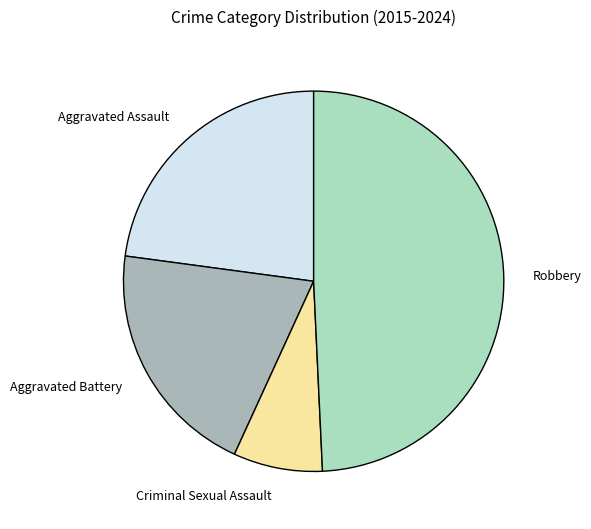

Rank the categories by value from highest to lowest.

Robbery, Aggravated Assault, Aggravated Battery, Criminal Sexual Assault